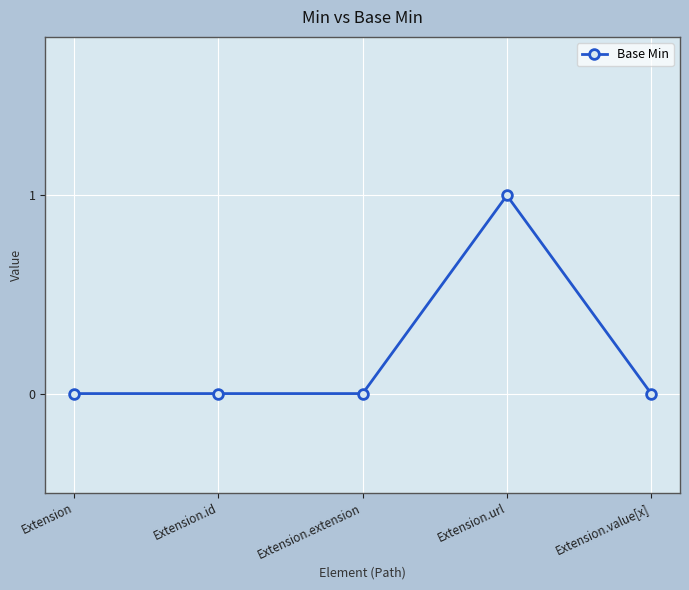

Reading left to right, transcribe all the data shown in this chart.

0	0	0	1	0